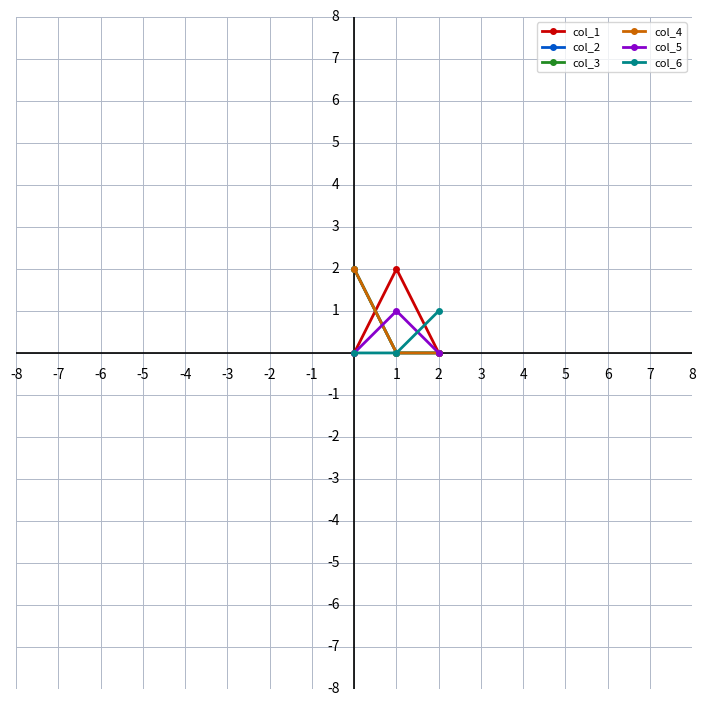

Does the chart have visible grid lines?

Yes